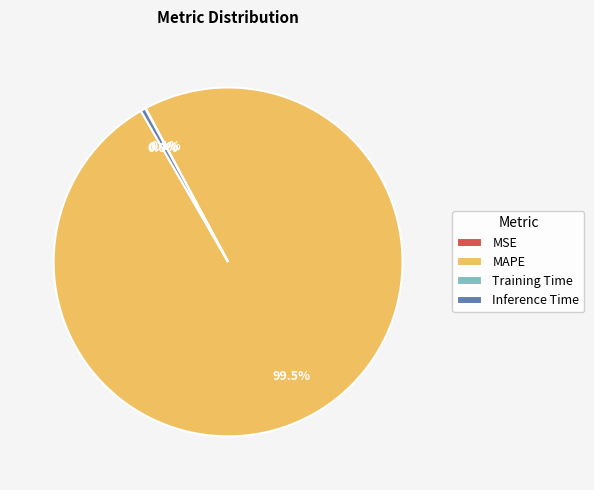

Is there a majority slice in this chart?

Yes